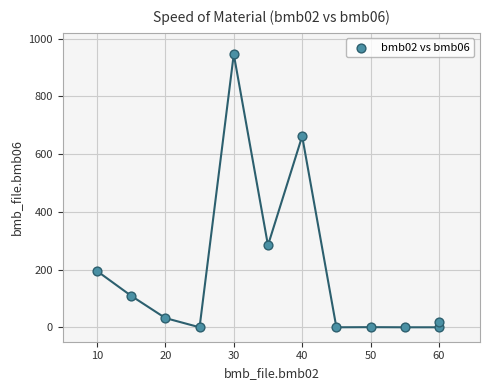

What is the average Y value?

187.3